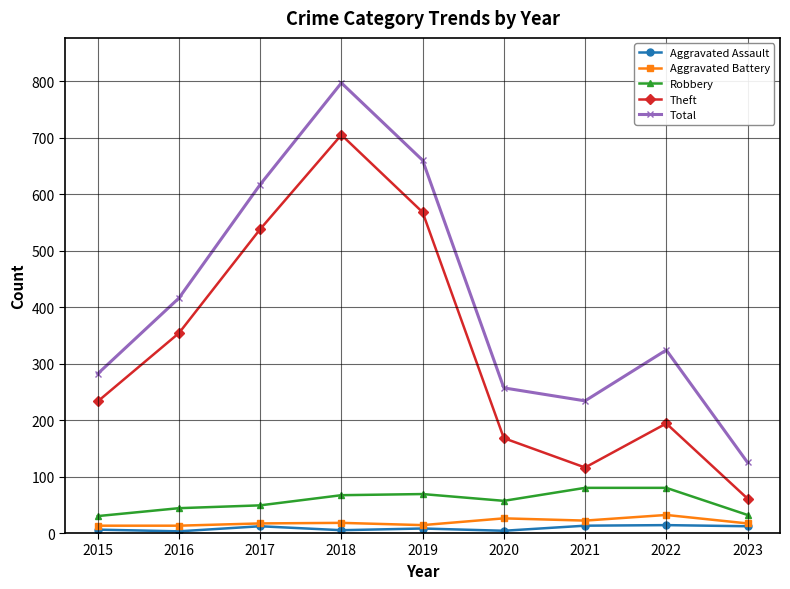

Where is the first local minimum for Theft?

2021